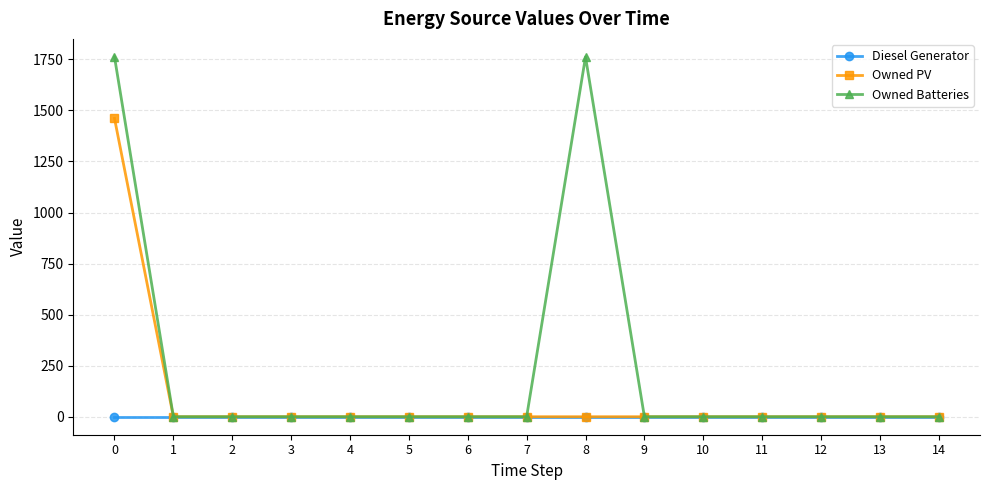

What is the maximum value shown in the chart?

1762